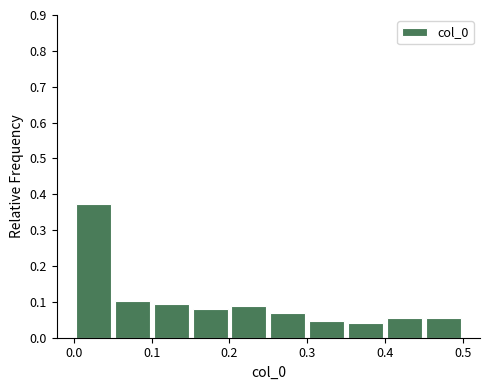

Which range on the x-axis has the tallest bar?

0.00 to 0.05